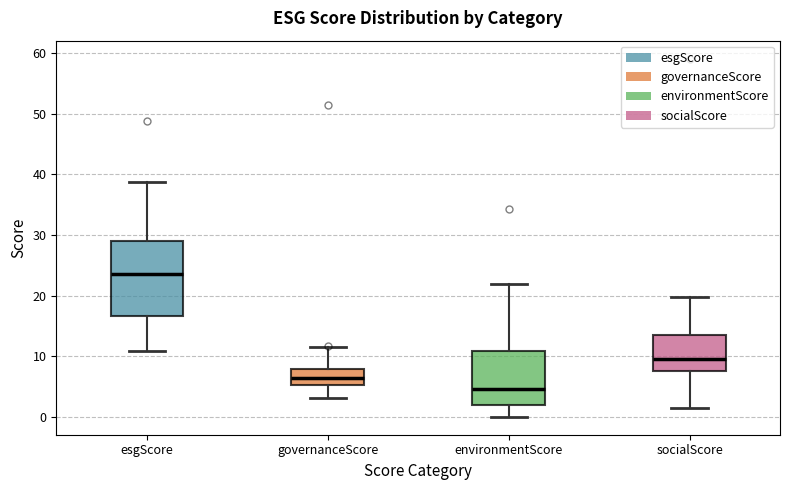

Reading left to right, transcribe this box plot: for each box, give where its median line is, the range the box spans, and where its two whiskers end, as read against the y-axis. The values are not printed on the chart, so give them approximately, as read against the axis.

esgScore: median 24, box 17 to 29, whiskers 11 to 39
governanceScore: median 6, box 5 to 8, whiskers 3 to 11
environmentScore: median 5, box 2 to 11, whiskers 0 to 22
socialScore: median 10, box 8 to 14, whiskers 2 to 20